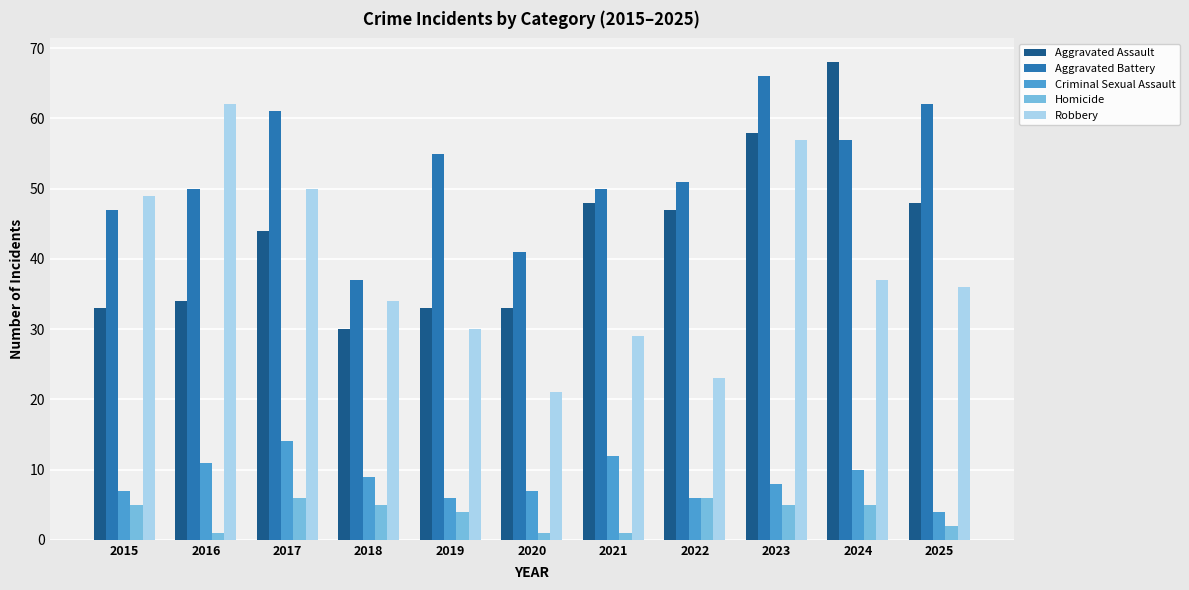

Is the value of Aggravated Assault at 2025 greater than the value of Homicide at 2022?

Yes